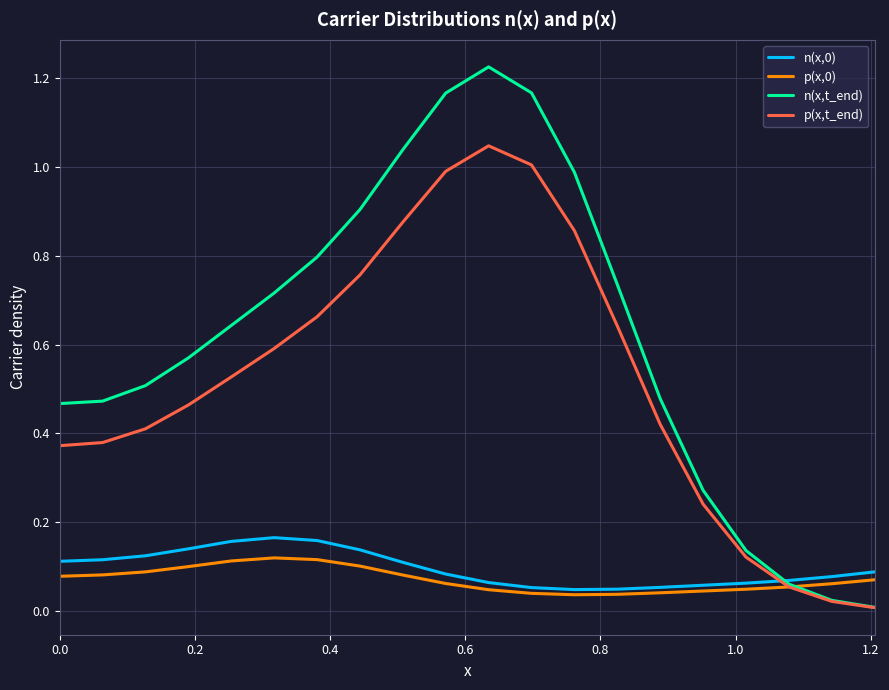

Which series has the largest total across all categories?

n(x,t_end)